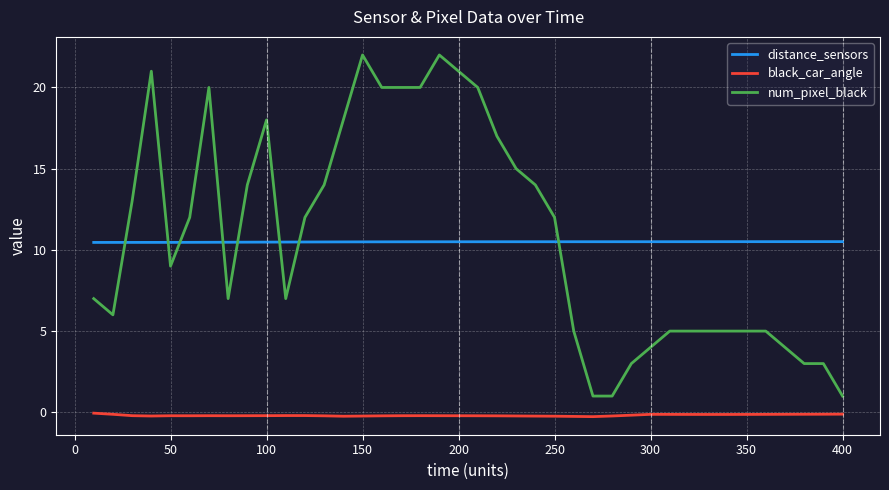

True or false: distance_sensors and num_pixel_black intersect in this chart.

True